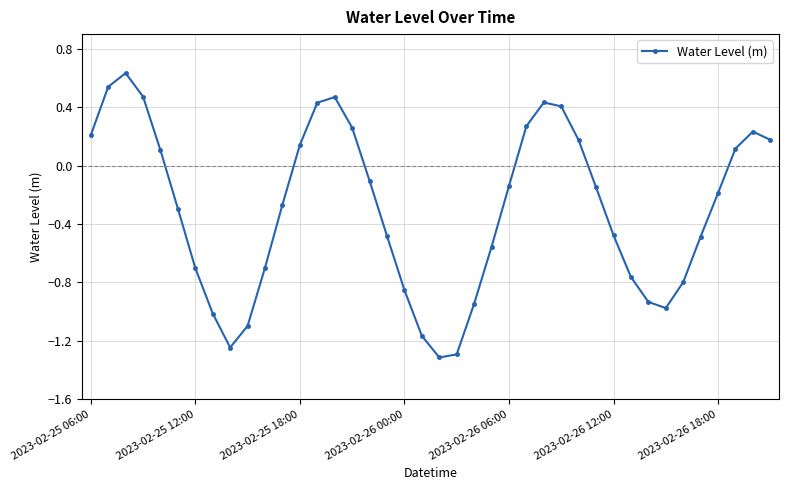

What is the difference between the second highest and minimum values?

1.9